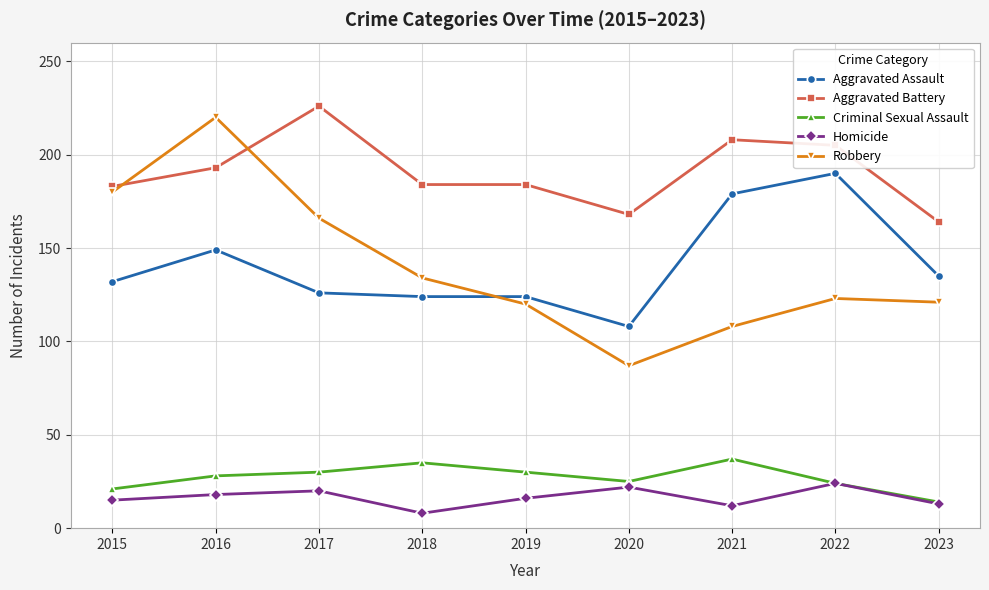

The value of Criminal Sexual Assault at 2015 is 12. True or false?

False